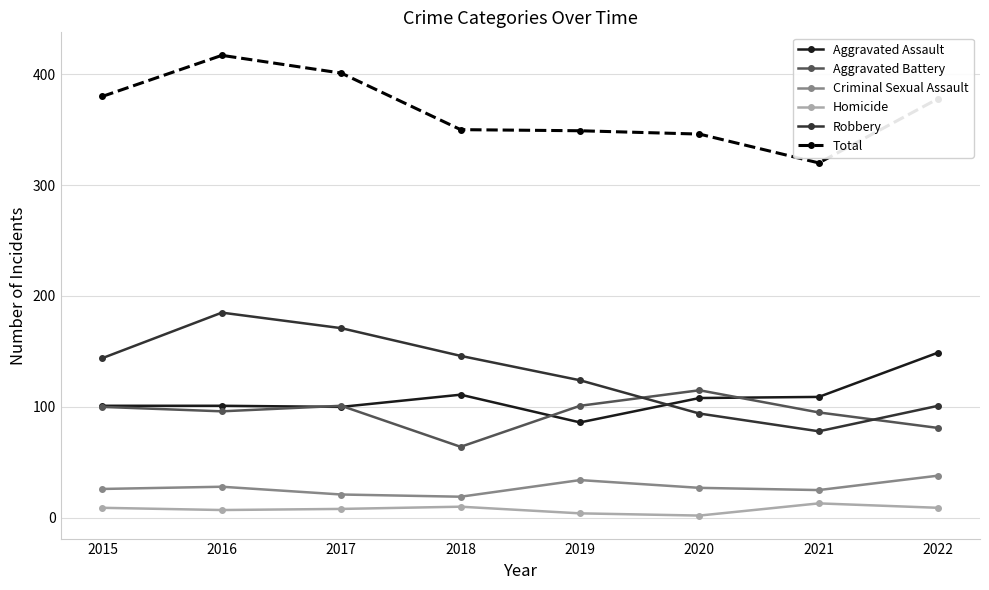

How many values in the Aggravated Battery series are below 100?

4